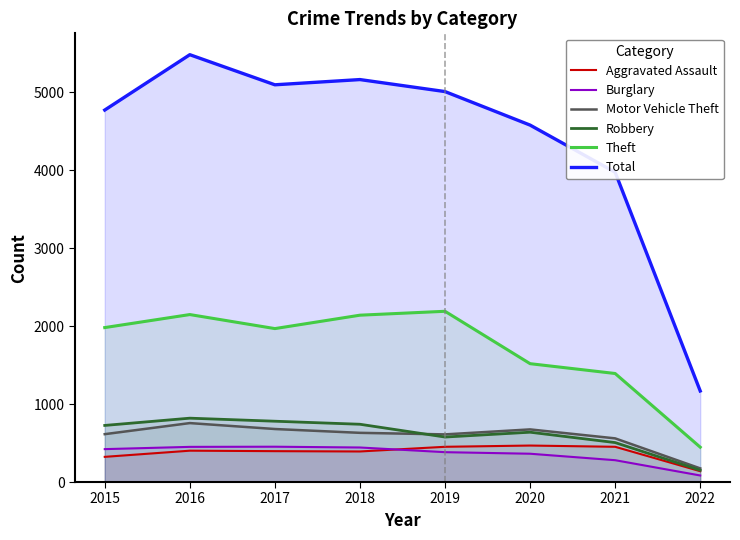

True or false: Theft and Total cross at least once.

False